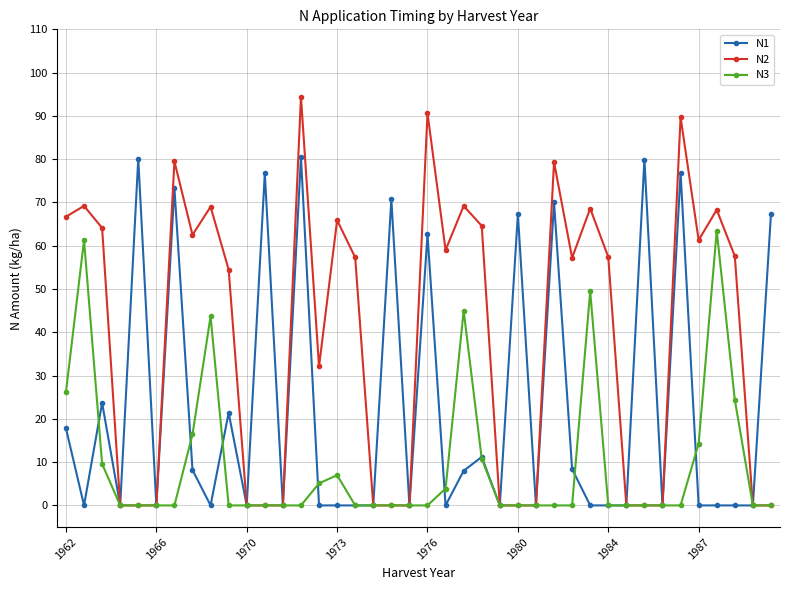

What is the value of the N2 point at the 2nd from the left?

69.2